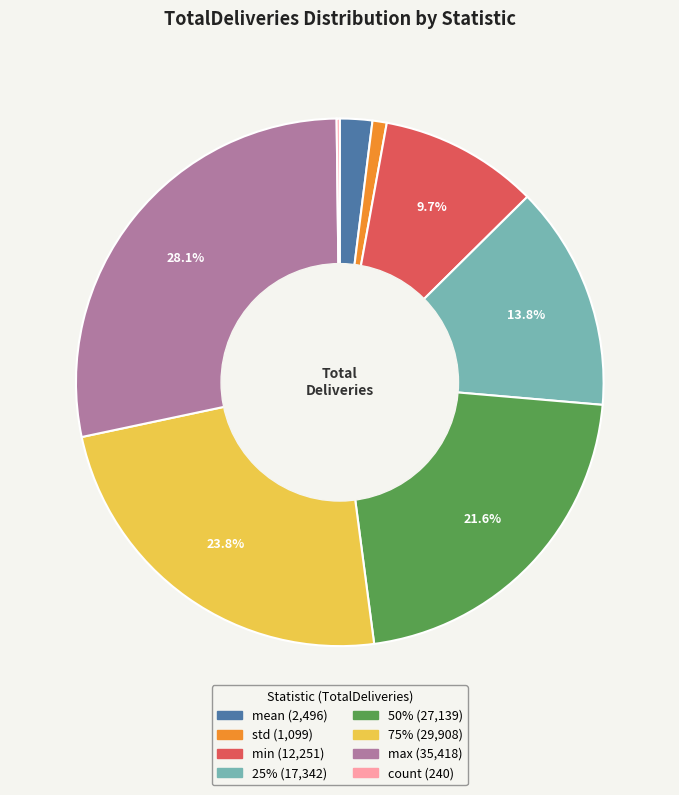

How much of the chart is everything except max?

71.9%